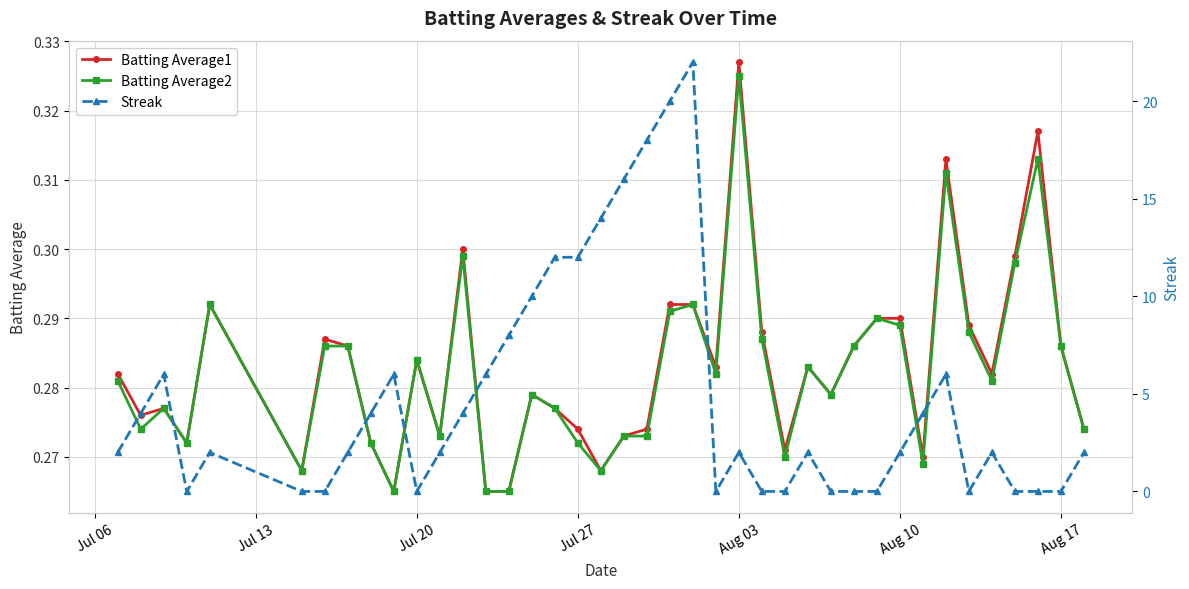

At which label does Batting Average2 reach its peak?

Aug 03